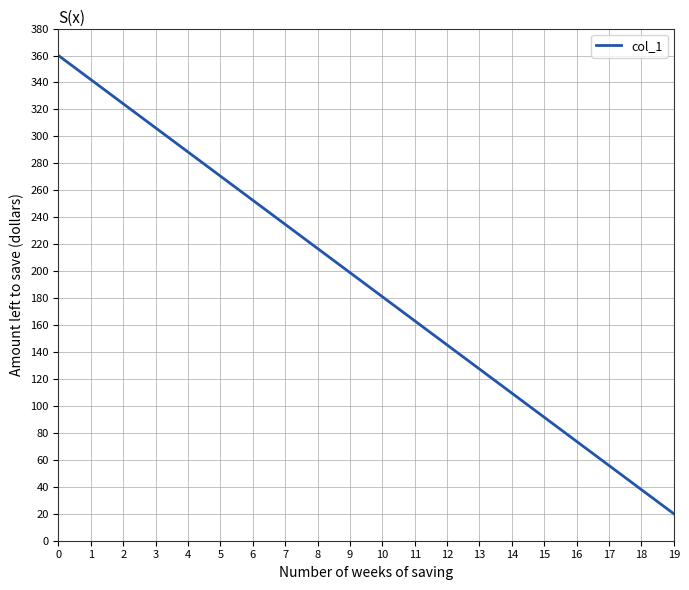

What is the sum of the values at 1 and 18?

380.0